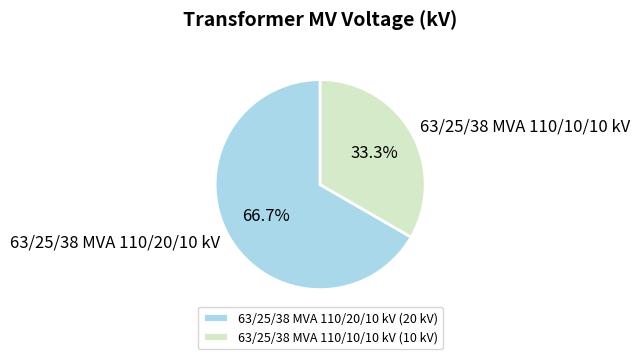

Is it true that 63/25/38 MVA 110/20/10 kV is 72% of the pie?

False